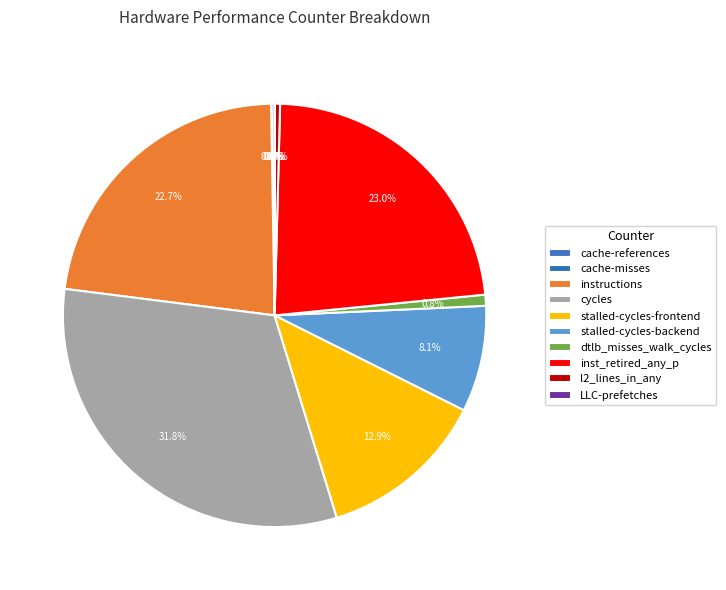

Is there a majority slice in this chart?

No